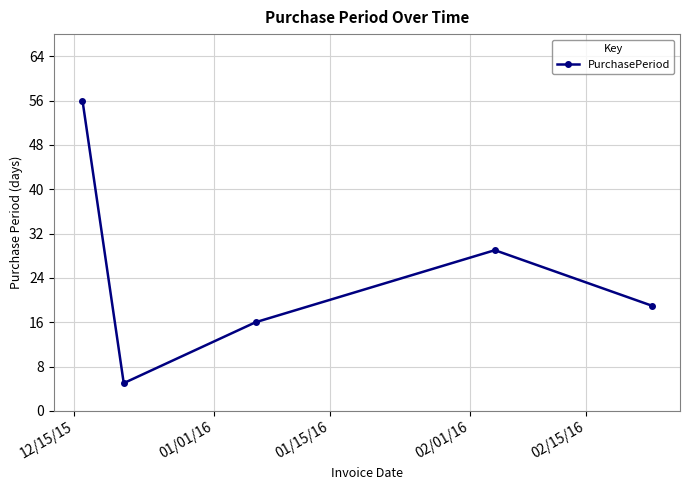

What is the difference between the second highest and minimum values?

24